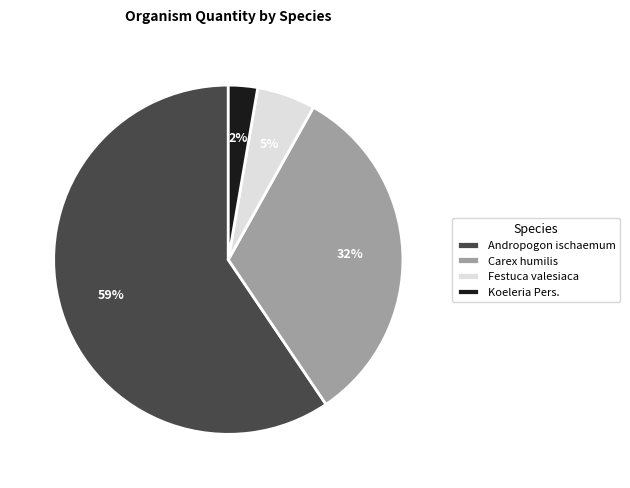

The Andropogon ischaemum Thunb. slice represents 48% of the pie. True or false?

False